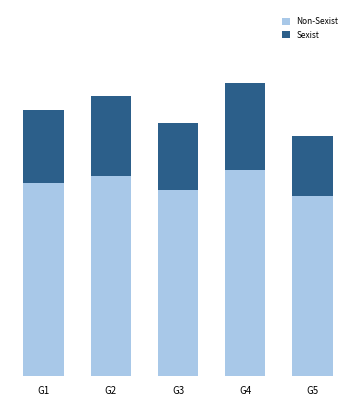

What are all the series names shown in the legend?

Non-Sexist, Sexist